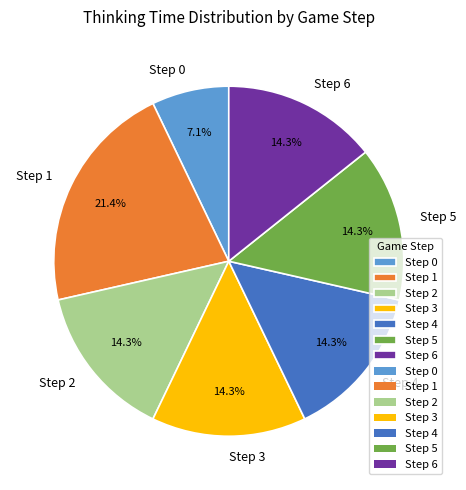

Which slice is the smallest?

Step 0